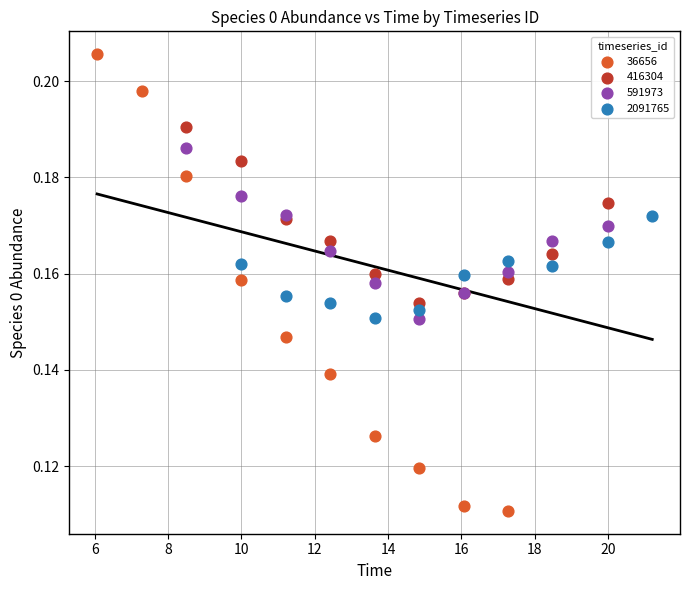

Which series contains the lowest Y value?

36656